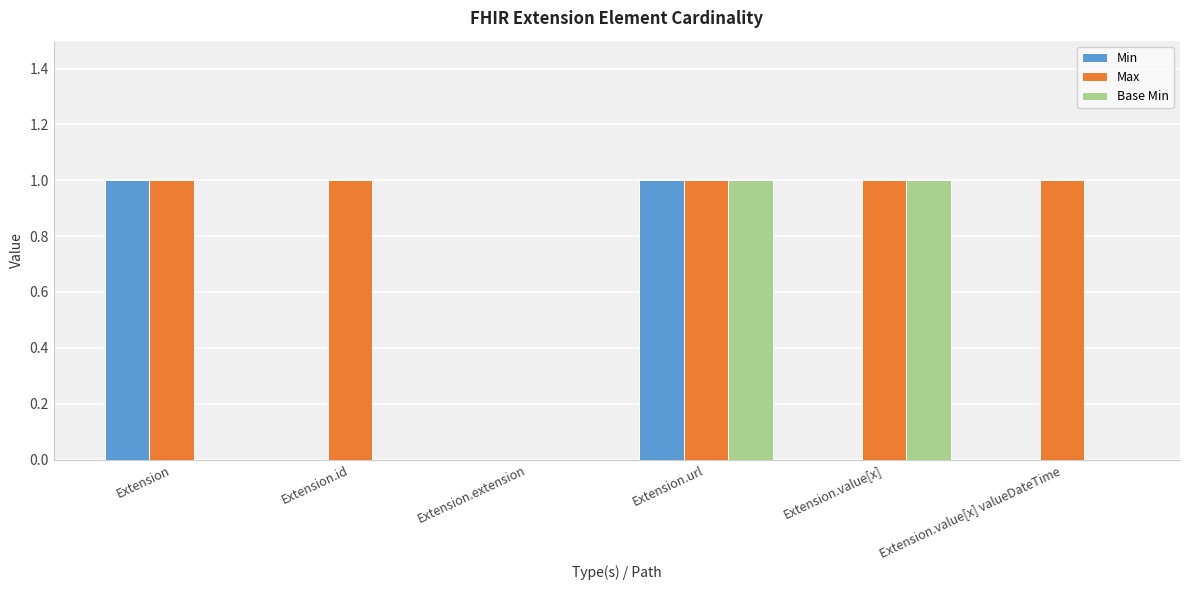

The Min series shows 0 at Extension.value[x] valueDateTime. True or false?

True